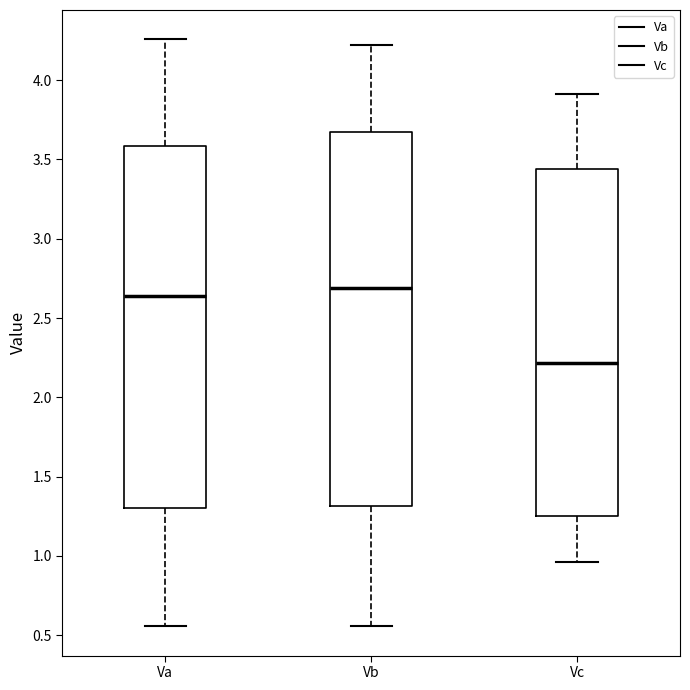

Which box is the tallest, from its lower edge to its upper edge?

Vb